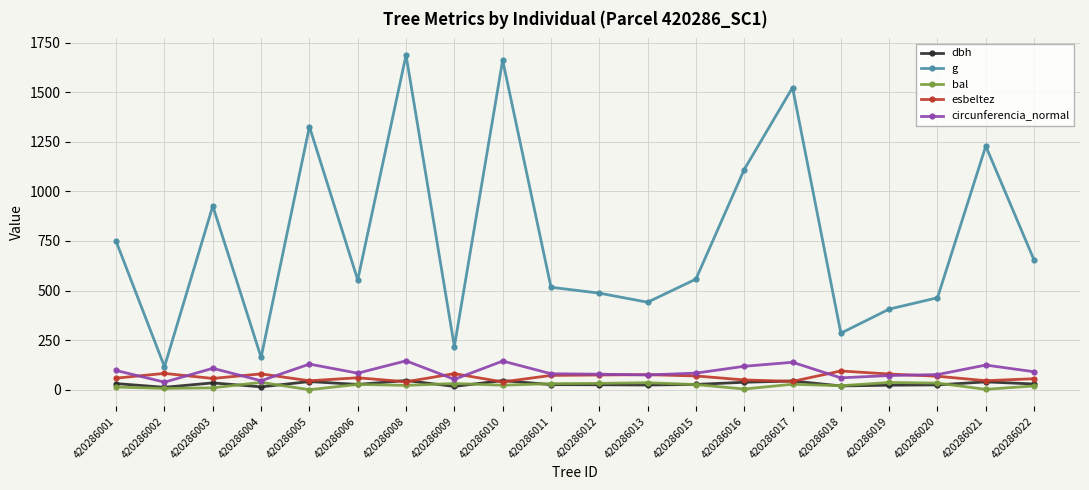

What is the lowest value of the g series?

115.9